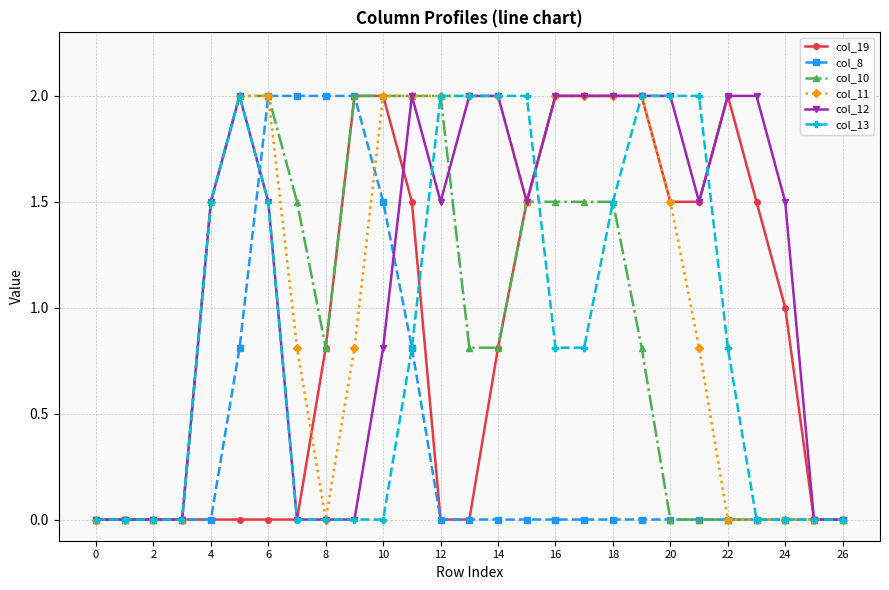

What is the maximum value shown in the chart?

2.0